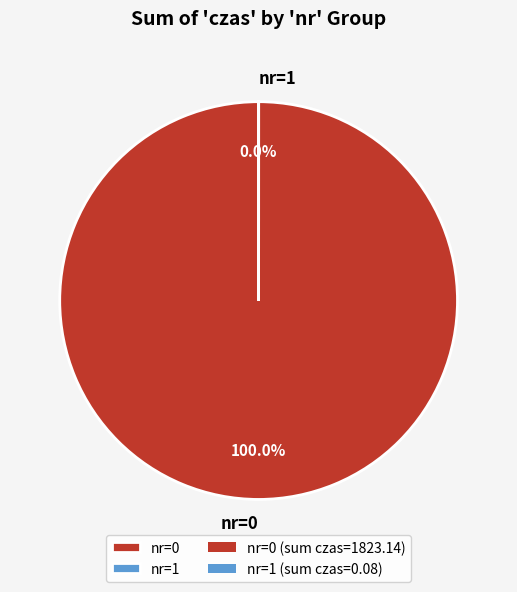

What is the smallest slice in the pie chart?

1